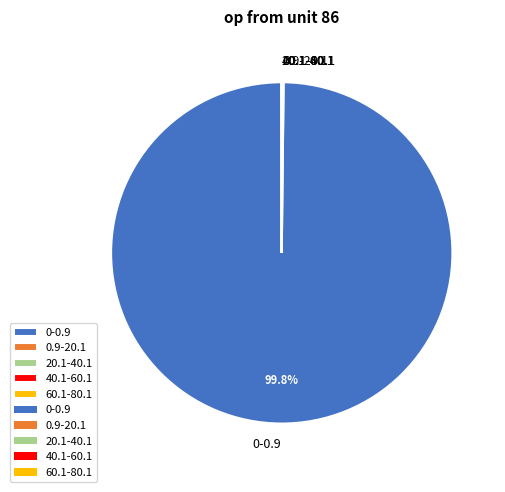

What percentage is the 0-0.9 slice, to the nearest percent?

100%